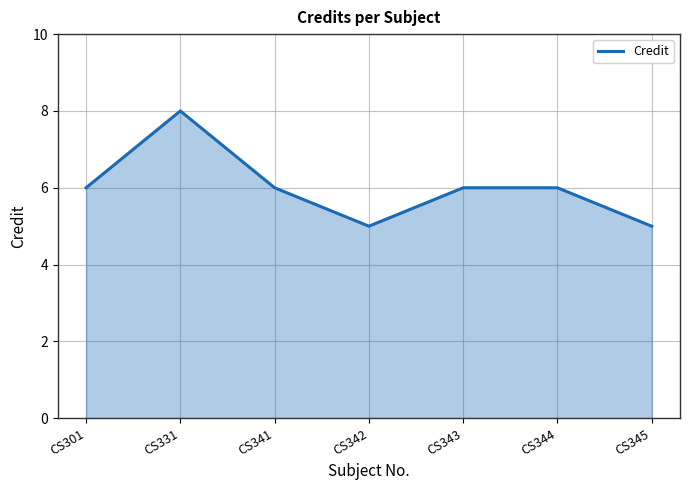

At which category does the chart reach its peak across all series?

CS331